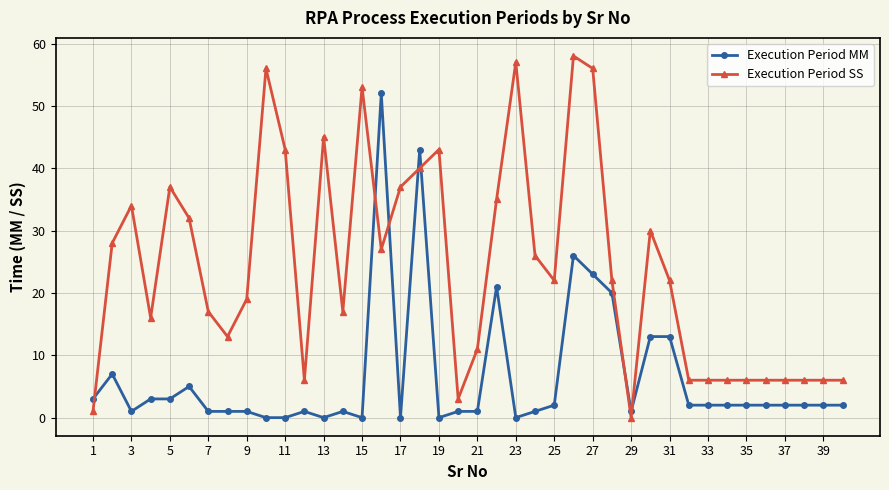

What is the difference between the maximum and minimum values in the Execution Period MM series?

52